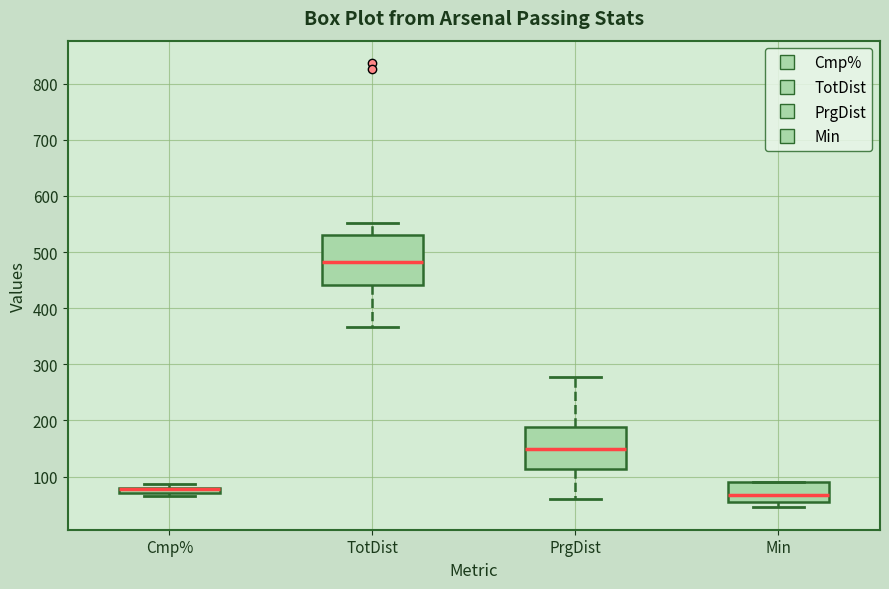

Which box is the tallest, from its lower edge to its upper edge?

TotDist